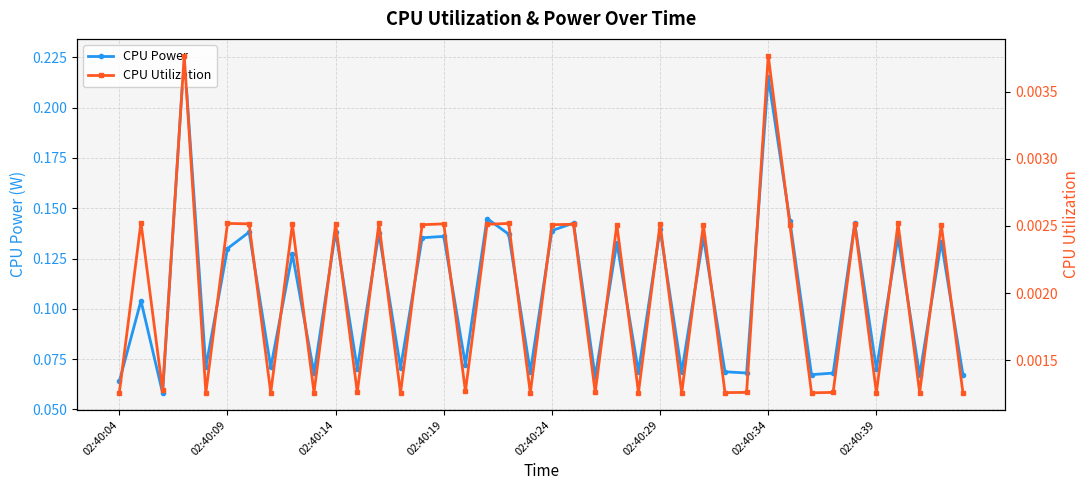

In CPU Power, how many points are lower than both neighbors (excluding endpoints)?

15